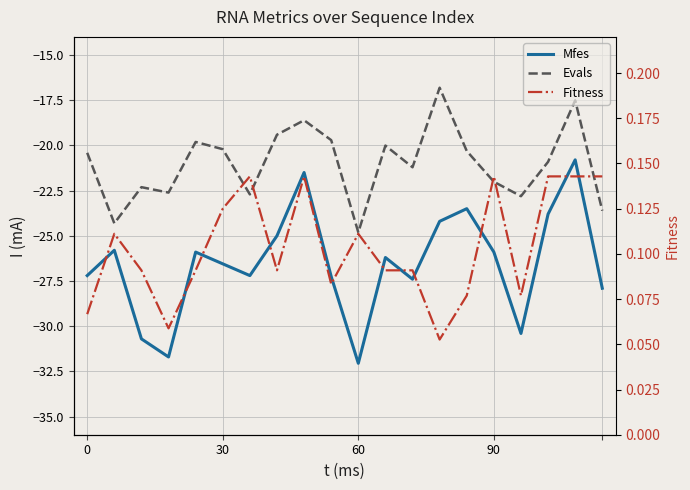

What position from the right is 19?

1